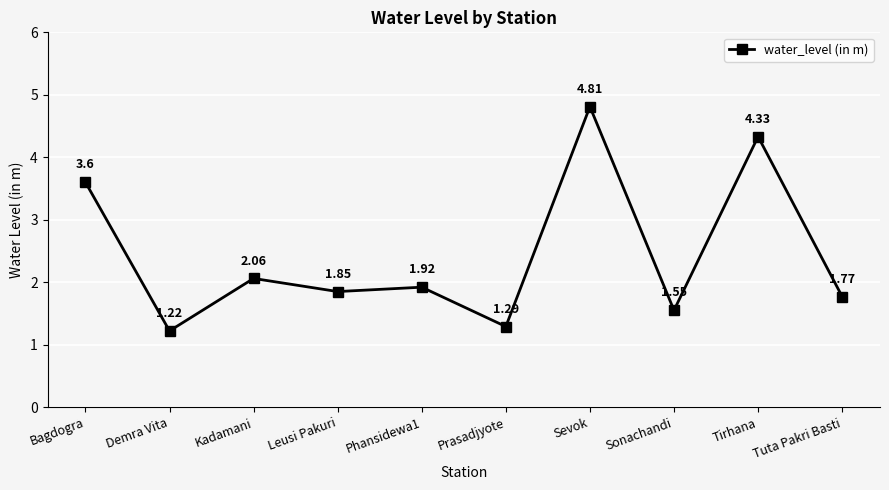

What is the label of the 9th point from the right?

Demra Vita